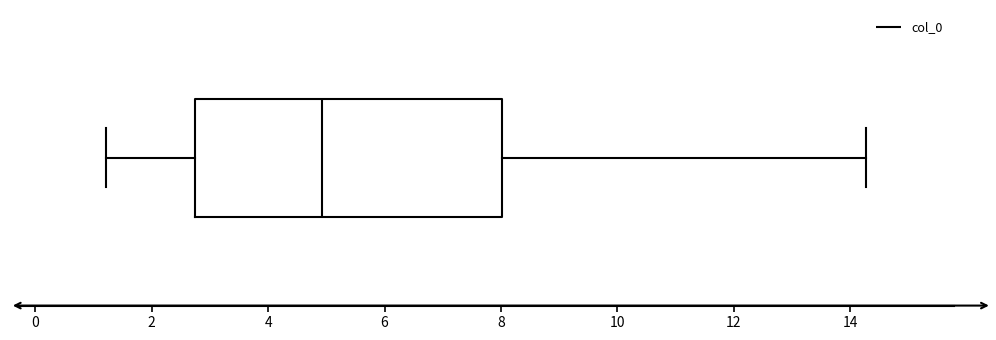

Read this box plot against the x-axis: the position of the median line, the range covered by the box, and the ends of both whiskers. The values are not printed on the chart, so give them approximately, as read against the axis.

median 5.0, box 2.8 to 8.0, whiskers 1.2 to 14.2